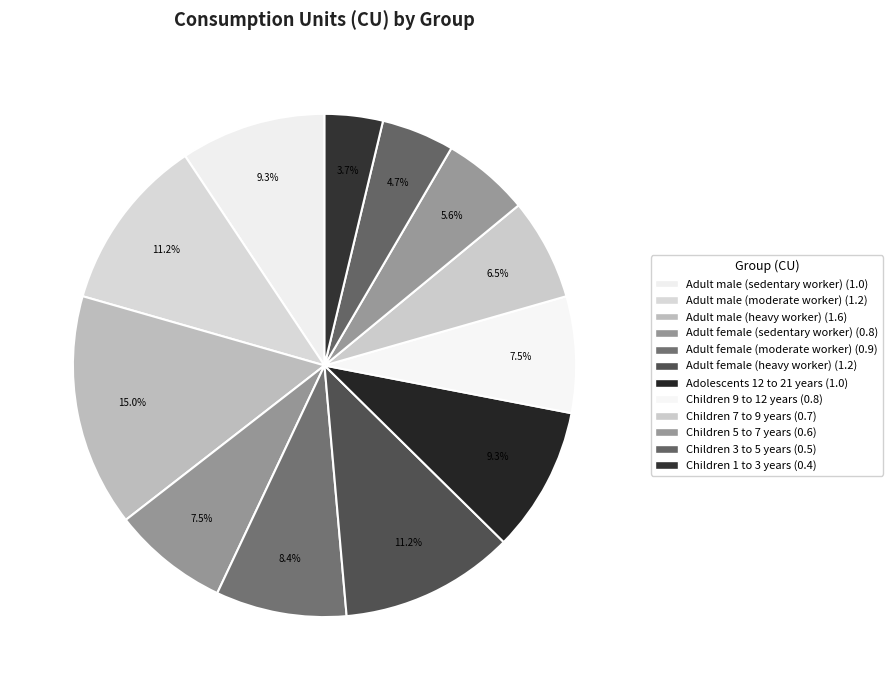

What percentage is NOT represented by Children 9 to 12 years?

92.5%